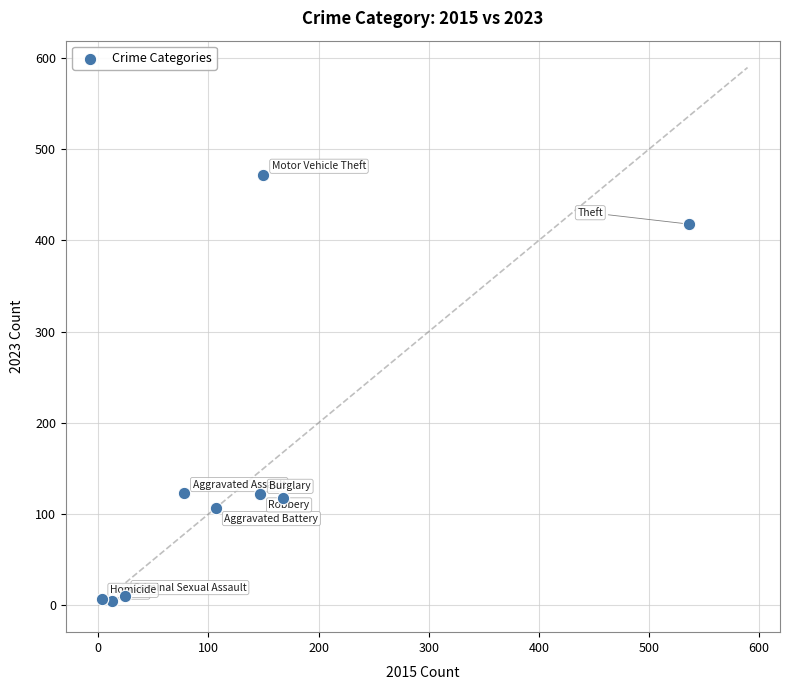

What is the range of X values (max minus min)?

533